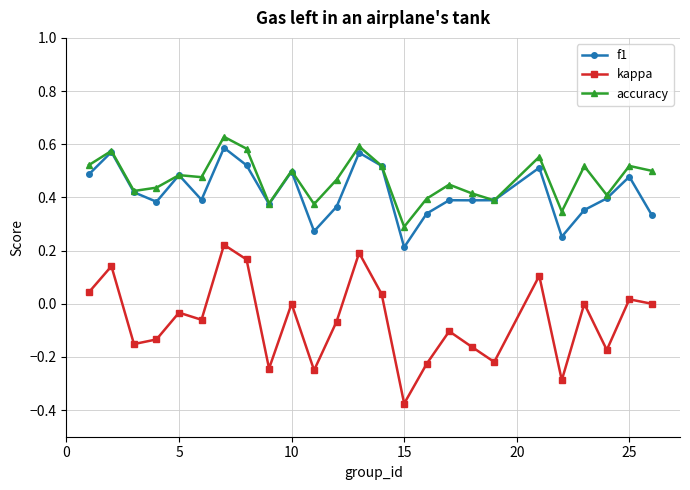

True or false: accuracy and kappa cross at least once.

False